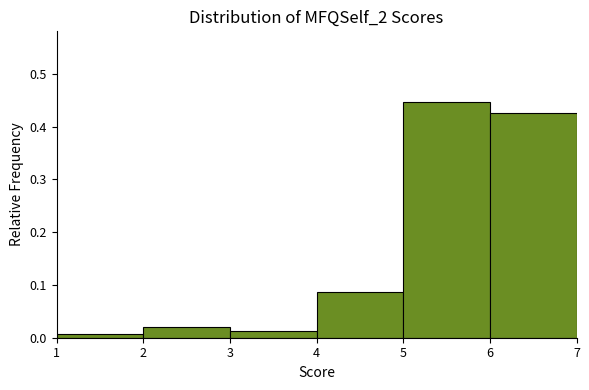

What is the height of the bar covering 5 to 6 on the x-axis? The values are not printed on the chart, so give them approximately, as read against the axis.

0.45